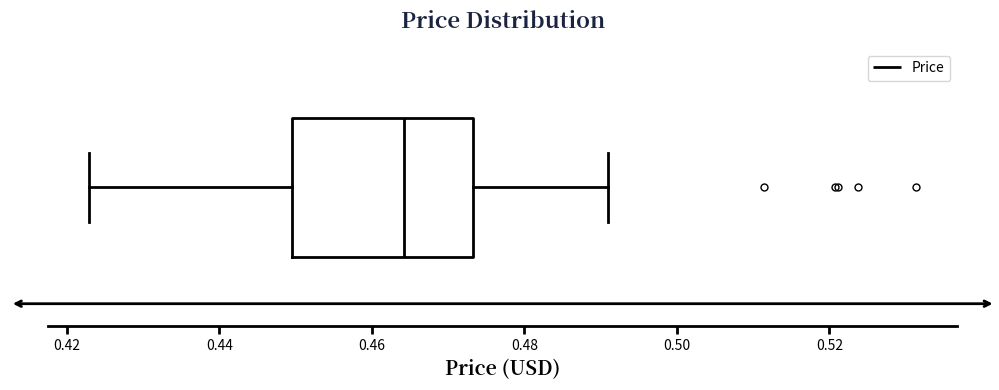

Transcribe this box plot: give where the median line is, the range the box spans, and where the two whiskers end, as read against the x-axis. The values are not printed on the chart, so give them approximately, as read against the axis.

median 0.464, box 0.450 to 0.474, whiskers 0.422 to 0.490